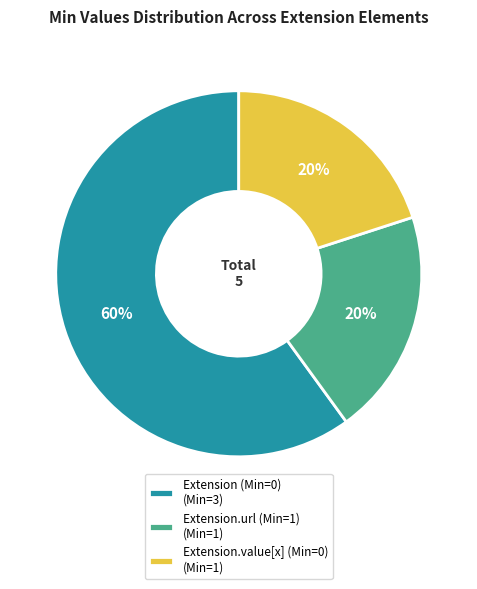

Is it true that Extension.value[x] (Min=0) (Min=1) is 26% of the pie?

False